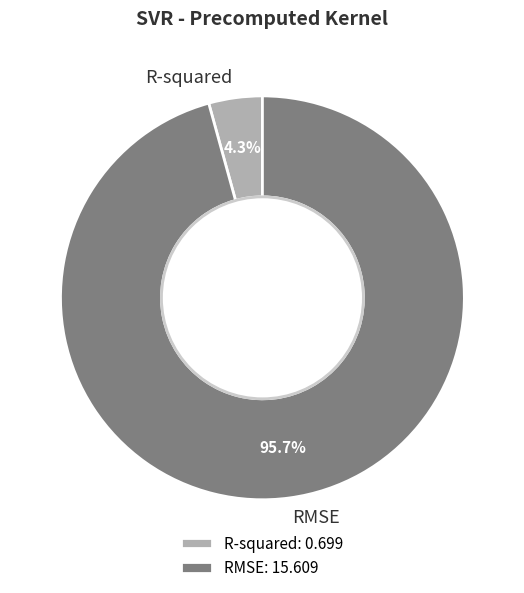

To the nearest percent, what is the difference between the R-squared and RMSE slice percentages?

91%